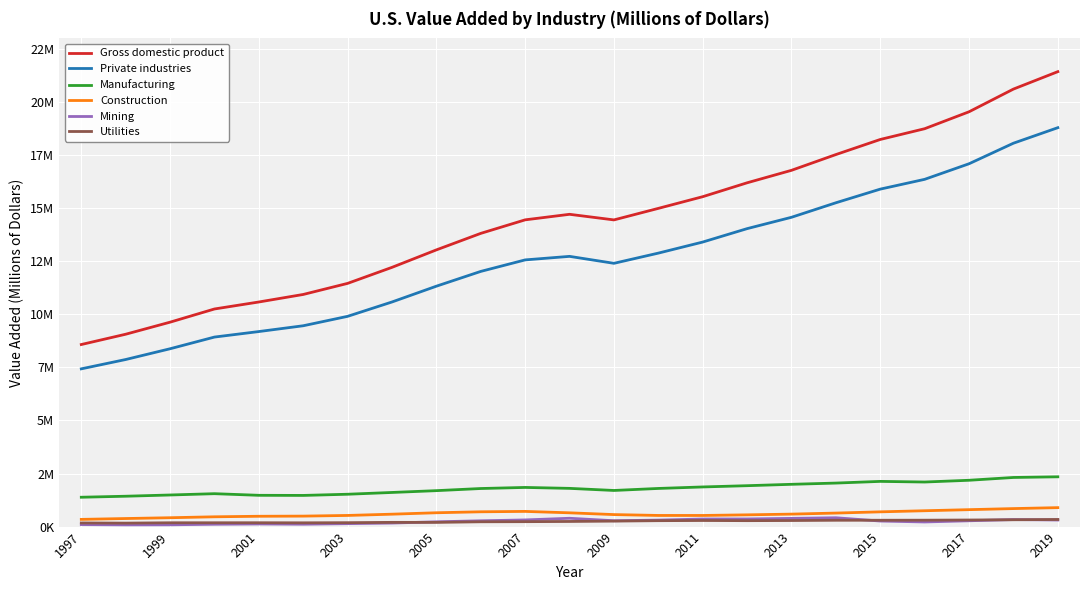

Does the chart display data point markers on the line(s)?

No